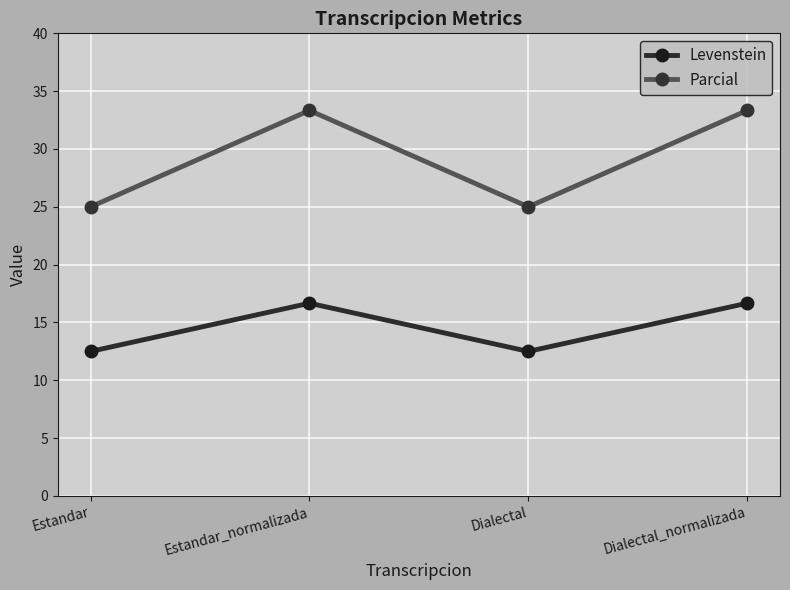

What is the approximate value of Levenstein at Estandar?

12.5